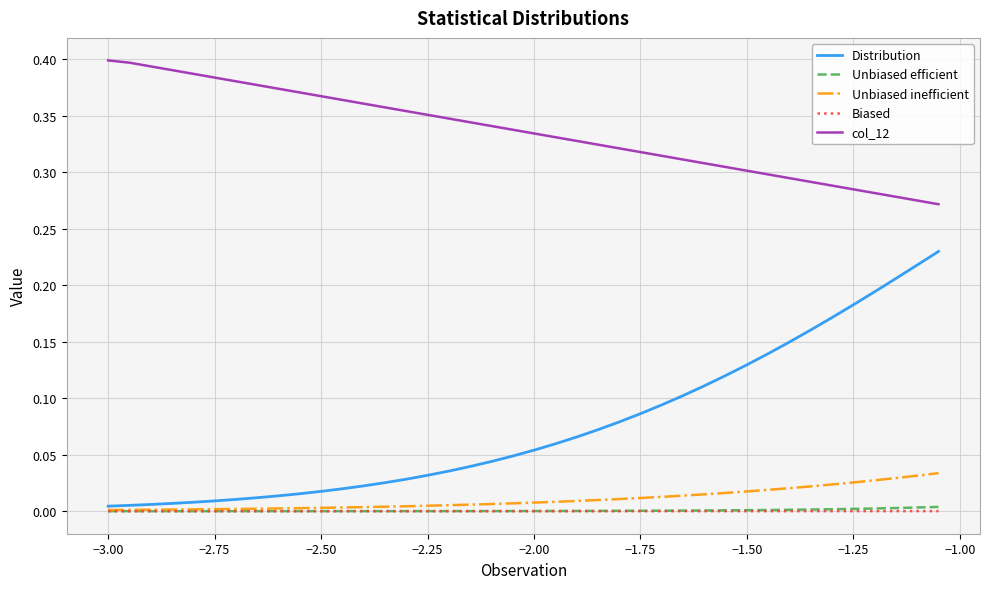

Which series has the largest total across all categories?

col_12